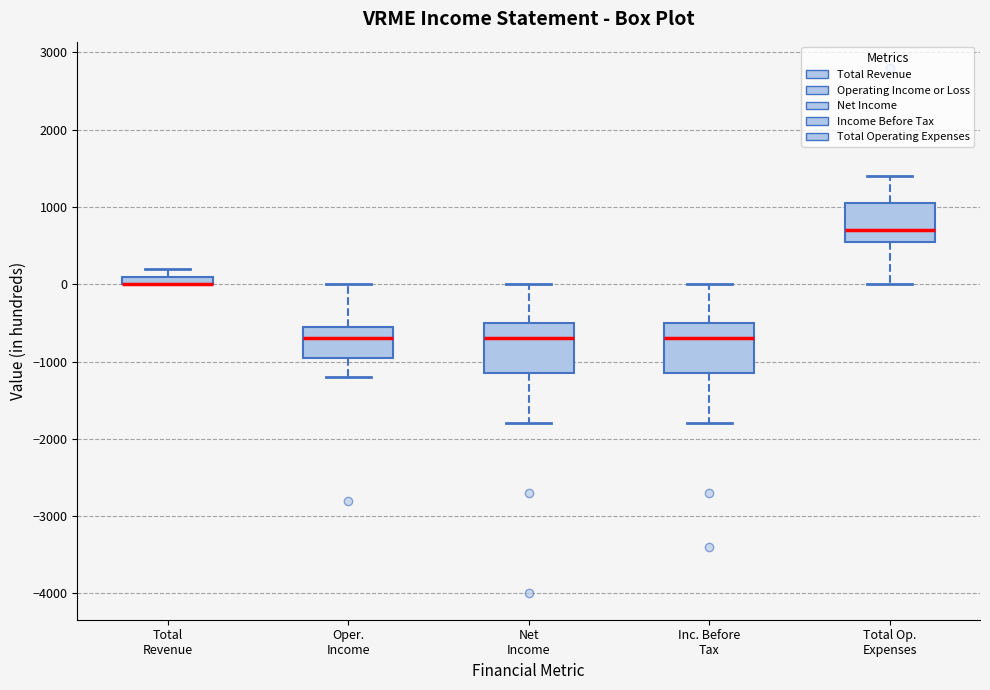

Where does the lower whisker of the box for Net Income end on the y-axis? The values are not printed on the chart, so give them approximately, as read against the axis.

-1800